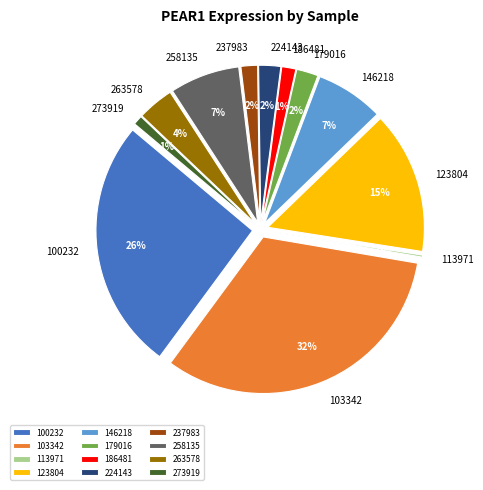

Rank the categories by value from highest to lowest.

103342, 100232, 123804, 258135, 146218, 263578, 224143, 179016, 237983, 186481, 273919, 113971